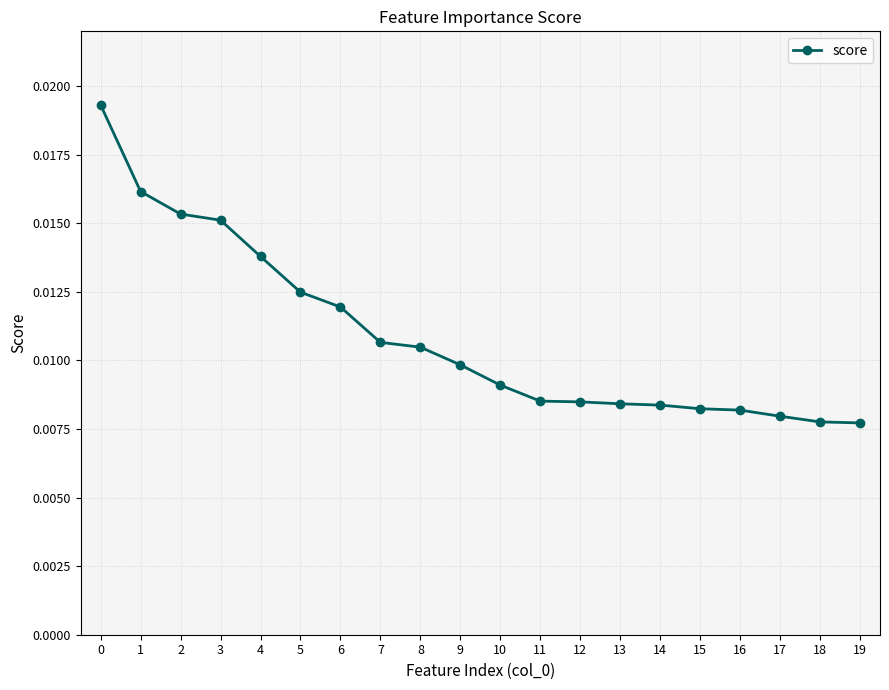

How many lines are shown in the chart?

1